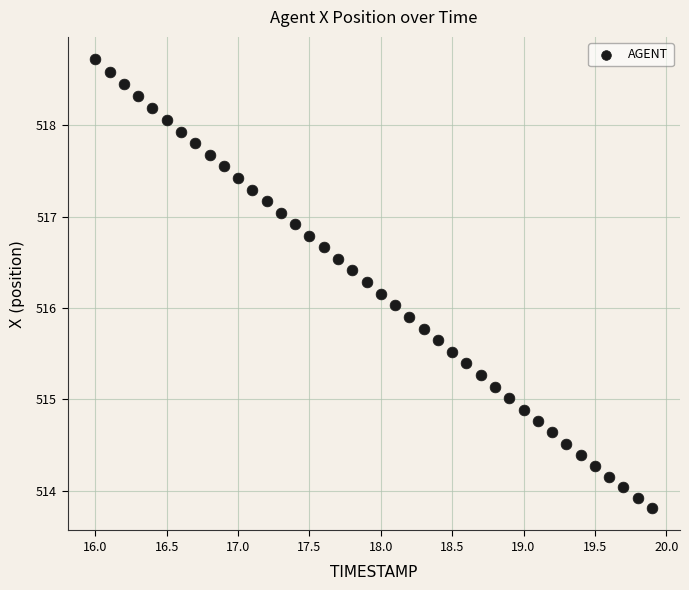

What is the range of X values (max minus min)?

3.9